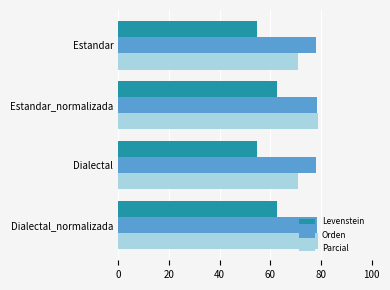

The value of Orden at Estandar_normalizada is 139.0. True or false?

False